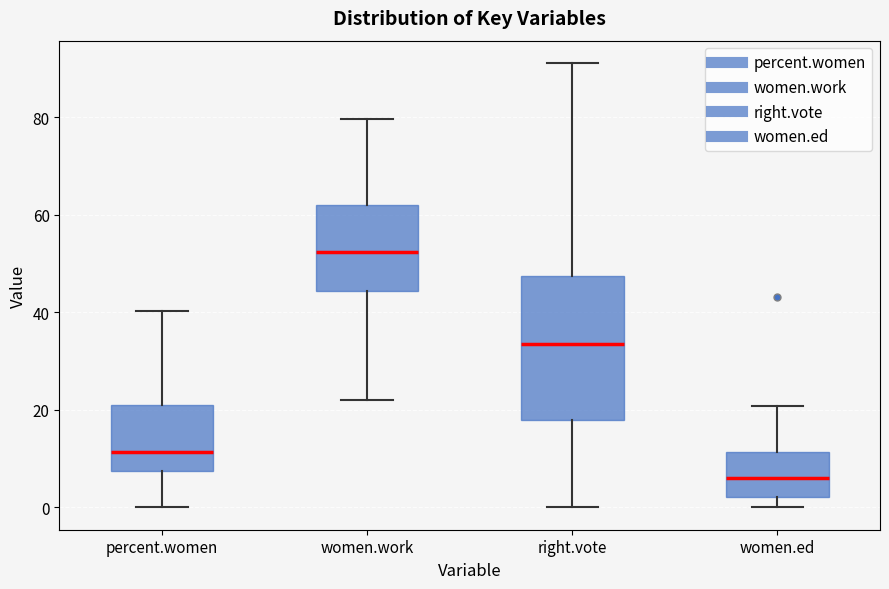

Reading left to right, transcribe this box plot: for each box, give where its median line is, the range the box spans, and where its two whiskers end, as read against the y-axis. The values are not printed on the chart, so give them approximately, as read against the axis.

percent.women: median 12, box 8 to 22, whiskers 0 to 40
women.work: median 52, box 44 to 62, whiskers 22 to 80
right.vote: median 34, box 18 to 48, whiskers 0 to 92
women.ed: median 6, box 2 to 12, whiskers 0 to 20